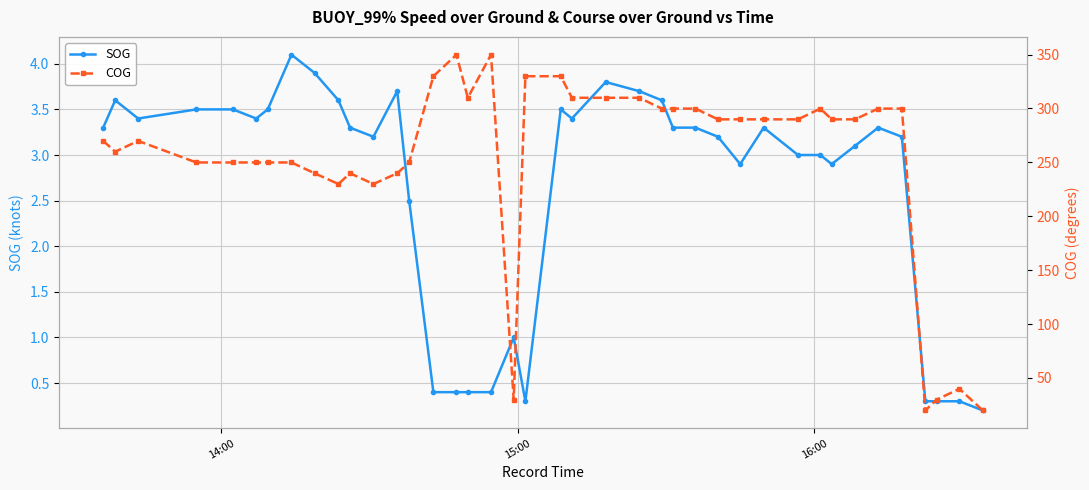

What is the maximum value for SOG?

4.1